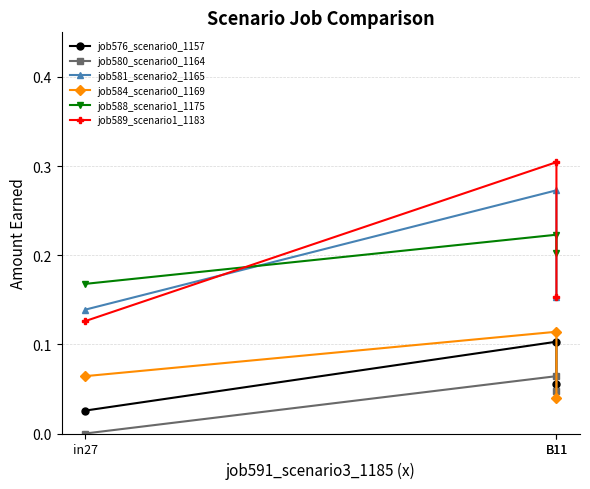

Count the job588_scenario1_1175 values in the range 0 to 1.

3